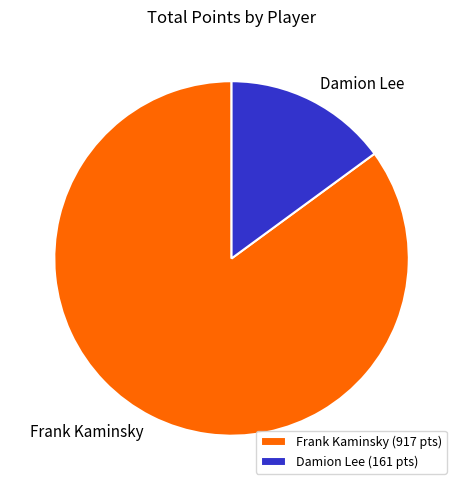

Is the sum of Damion Lee and Frank Kaminsky greater than half?

Yes